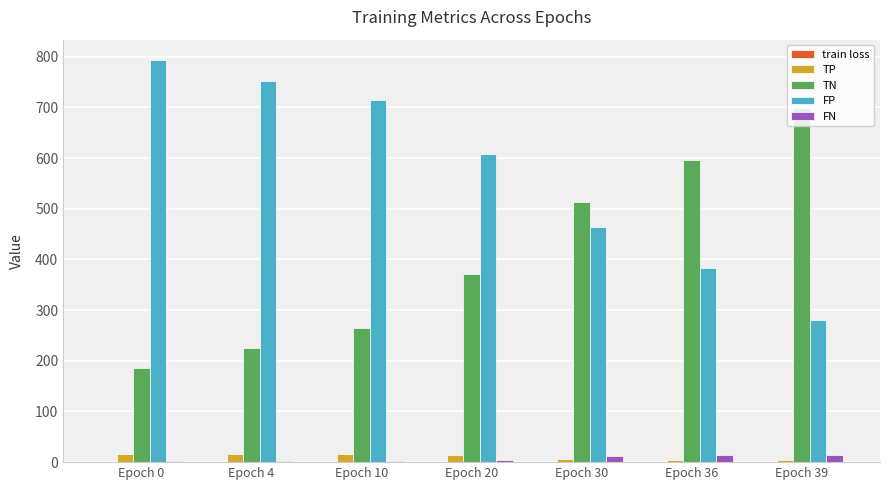

What is the maximum value shown in the chart?

794.0